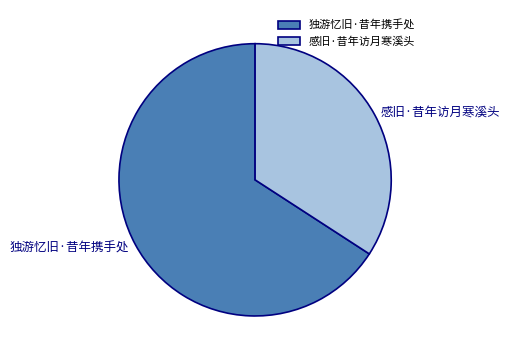

How many segments does this pie chart have?

2